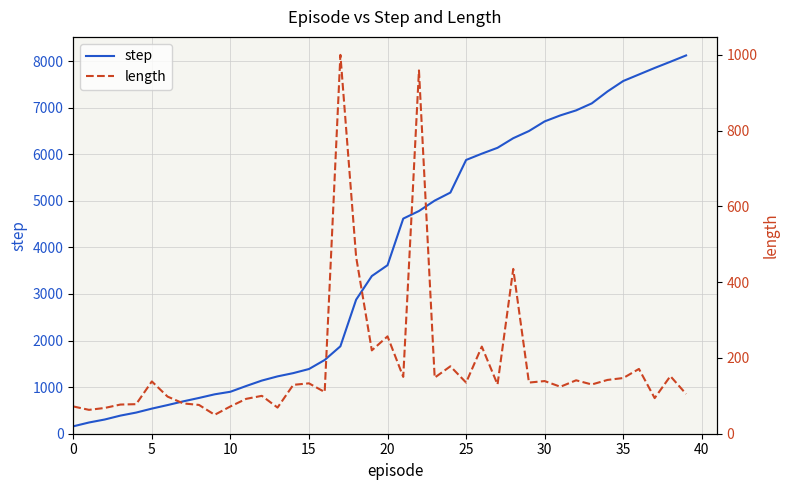

Reading left to right, transcribe all the data shown in this chart.

step: 159	241	305	389	454	539	615	695	768	846	901	1024	1141	1231	1301	1389	1583	1877	2877	3385	3618	4618	4781	5004	5177	5877	6012	6138	6344	6498	6705	6834	6941	7092	7348	7572	7712	7852	7985	8121
length: 72	63	68	77	78	138	98	80	76	50	72	92	100	69	129	133	110	1000	467	220	257	150	959	148	178	135	230	130	435	135	139	124	141	130	142	147	171	94	152	105